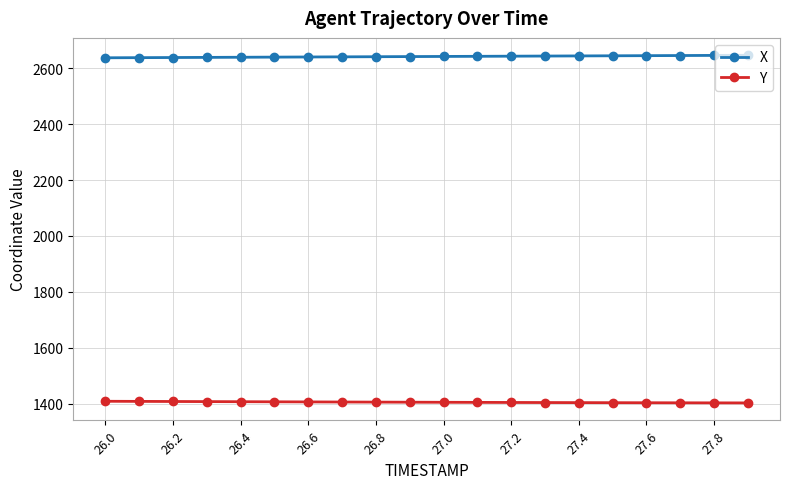

What is the value of the X point at the 1st from the left?

2637.7